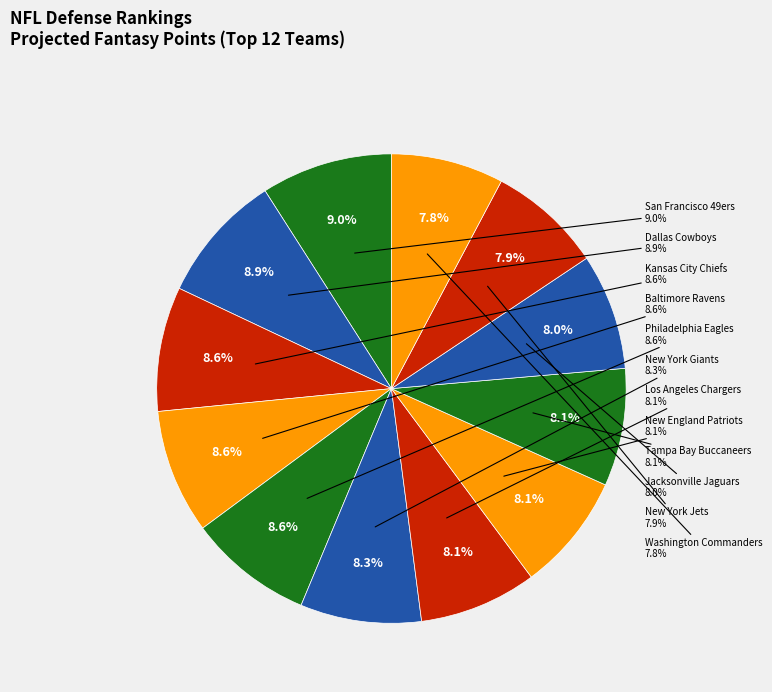

What percentage is the Los Angeles Chargers slice, to the nearest percent?

8%